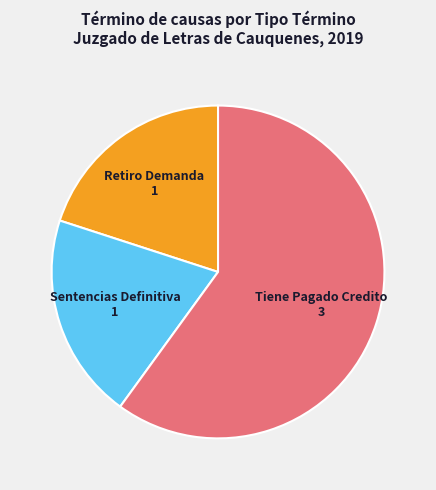

Is it true that Tiene Pagado Credito is 49% of the pie?

False